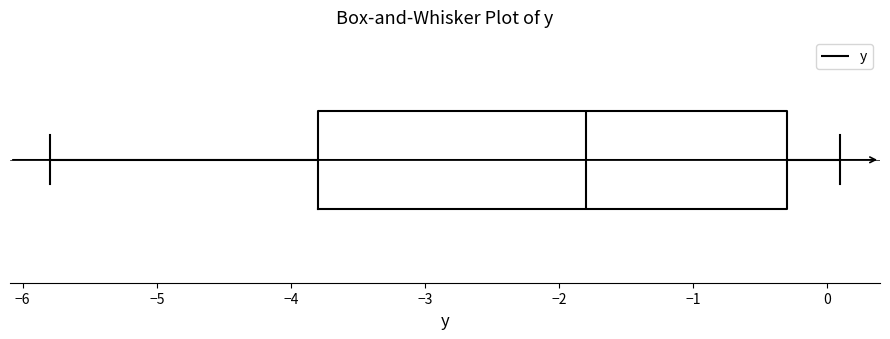

Read this box plot against the x-axis: the position of the median line, the range covered by the box, and the ends of both whiskers. The values are not printed on the chart, so give them approximately, as read against the axis.

median -1.8, box -3.8 to -0.3, whiskers -5.8 to 0.1